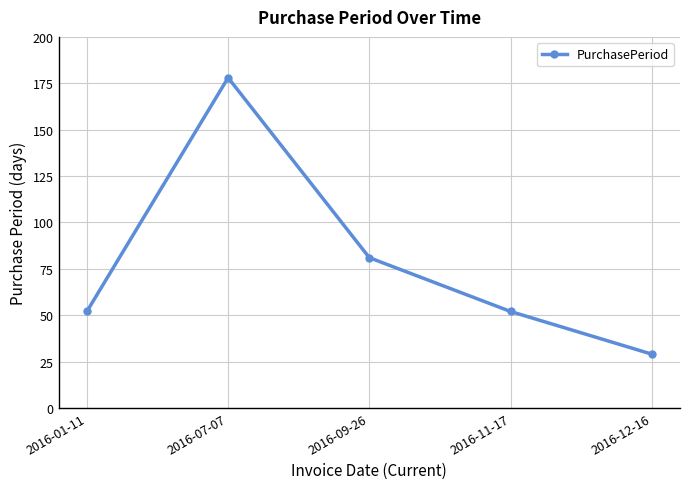

What is the label of the 5th point from the right?

2016-01-11